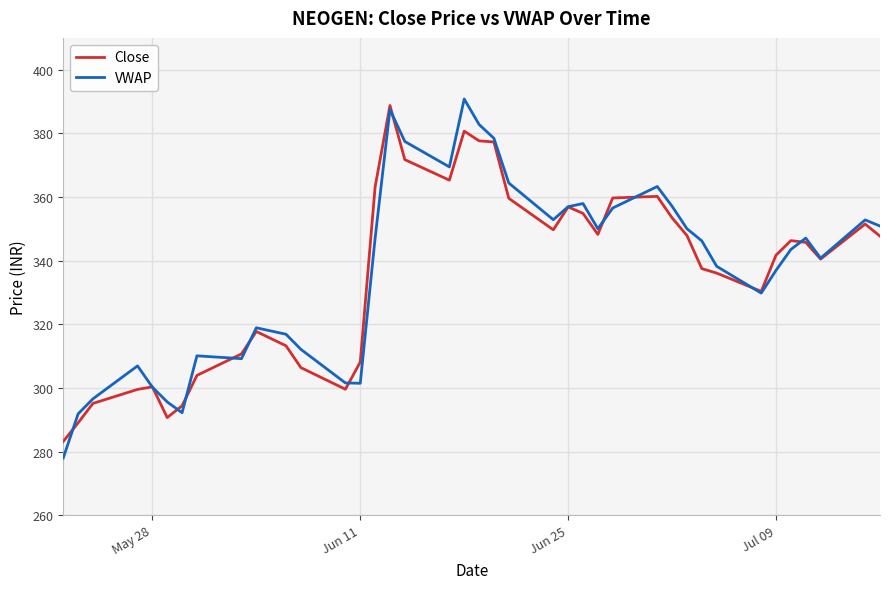

Which series has the widest spread of values?

VWAP